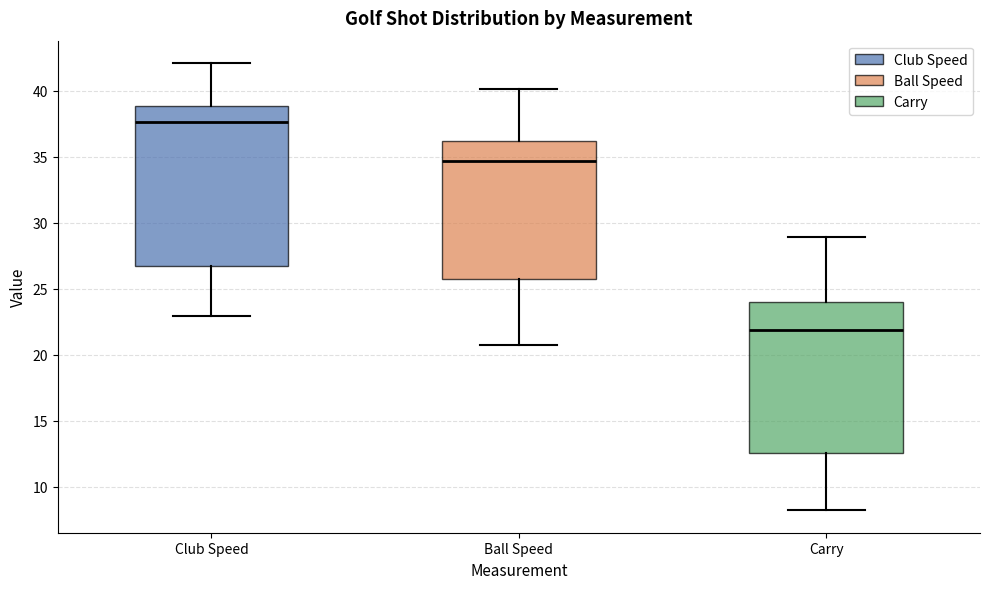

Reading left to right, read every box against the y-axis: the position of its median line, the range the box covers, and the ends of its whiskers. The values are not printed on the chart, so give them approximately, as read against the axis.

Club Speed: median 37.5, box 26.5 to 39.0, whiskers 23.0 to 42.0
Ball Speed: median 34.5, box 25.5 to 36.0, whiskers 20.5 to 40.0
Carry: median 22.0, box 12.5 to 24.0, whiskers 8.0 to 29.0